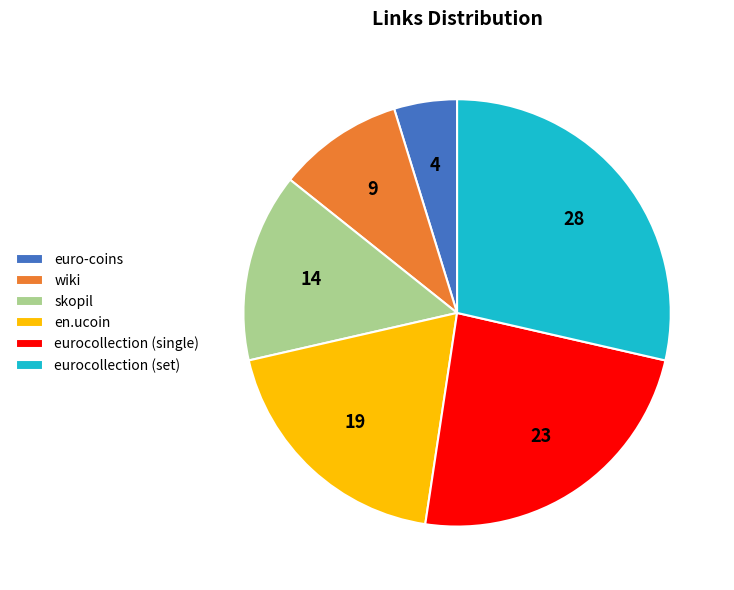

Which category has the smallest portion of the pie?

euro-coins